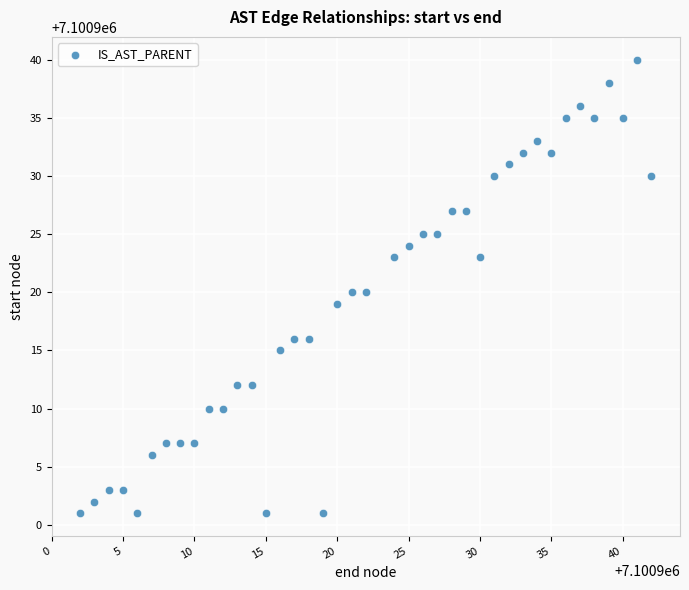

What is the range of Y values (max minus min)?

39